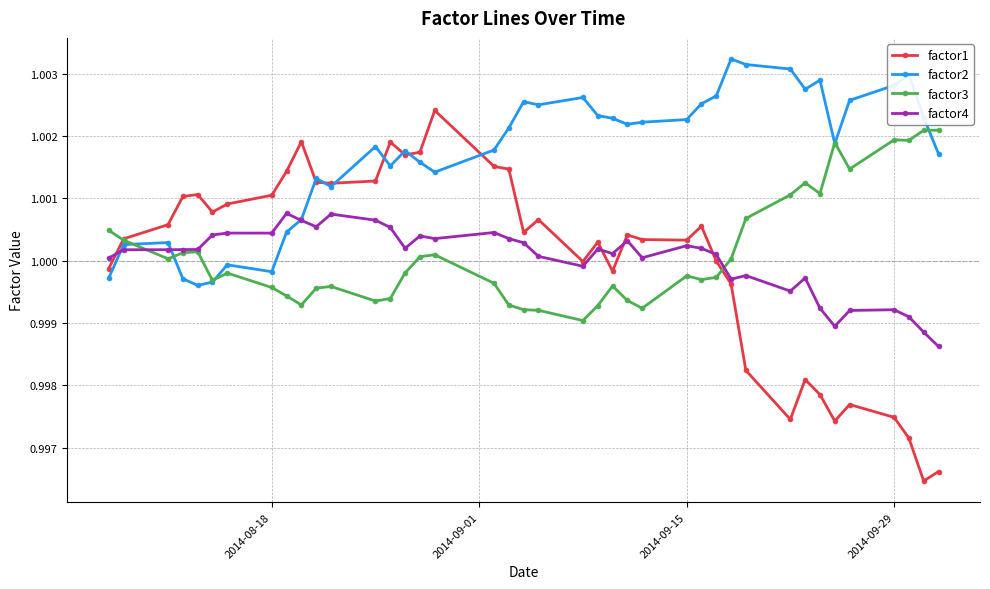

At how many categories does at least one series exceed 0?

40